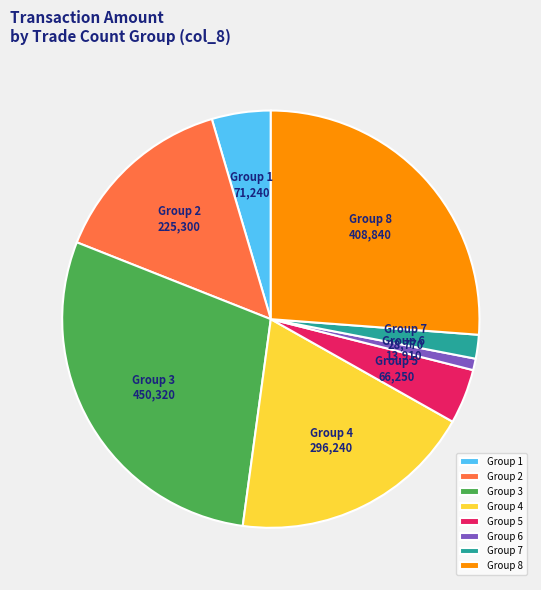

Approximately how many times larger is the value at Group 2 compared to Group 5?

3.4